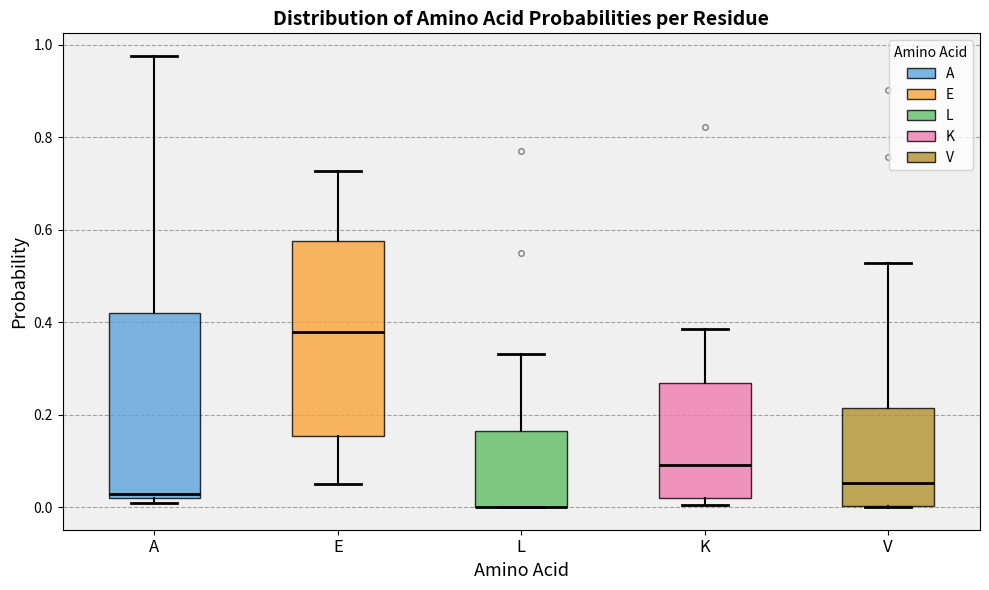

Where is the lower edge of the box for V on the y-axis? The values are not printed on the chart, so give them approximately, as read against the axis.

0.00